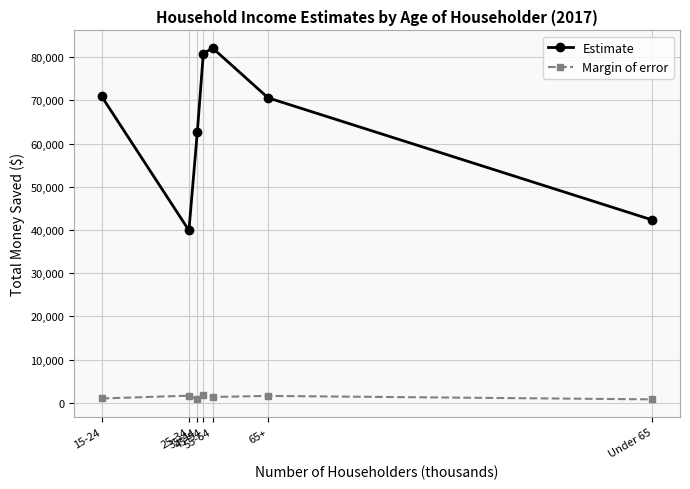

True or false: Estimate and Margin of error cross at least once.

False